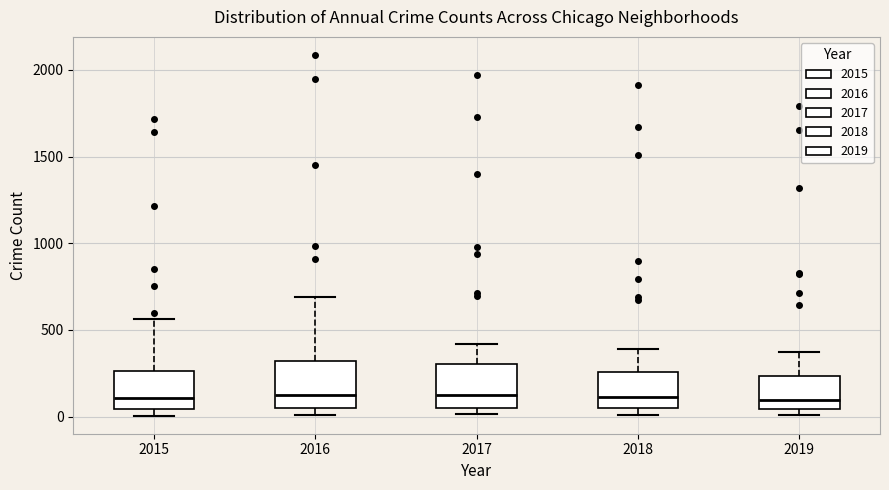

Where does the median line of the box at x = 2015 sit on the y-axis? The values are not printed on the chart, so give them approximately, as read against the axis.

100